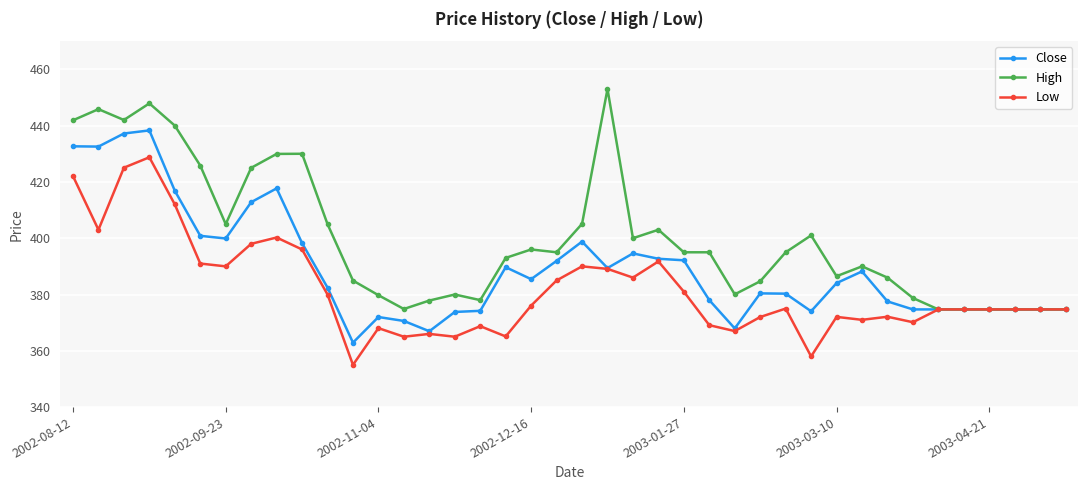

How many categories are shown in the chart?

40